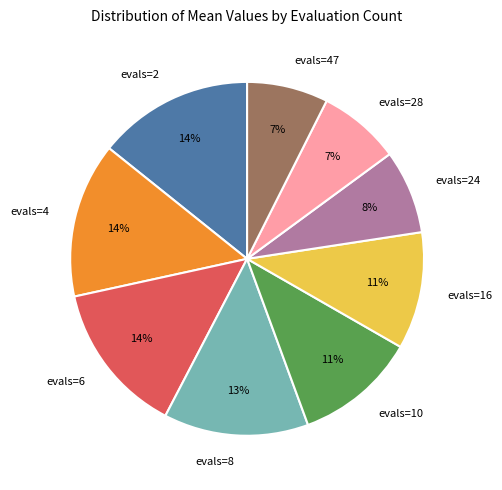

Between evals=47 and evals=16, which is larger?

evals=16